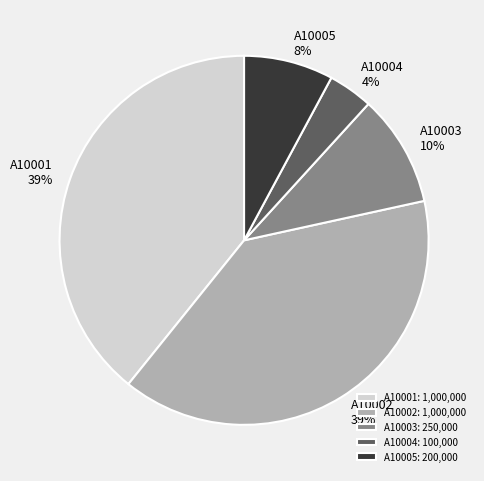

Is there a majority slice in this chart?

No